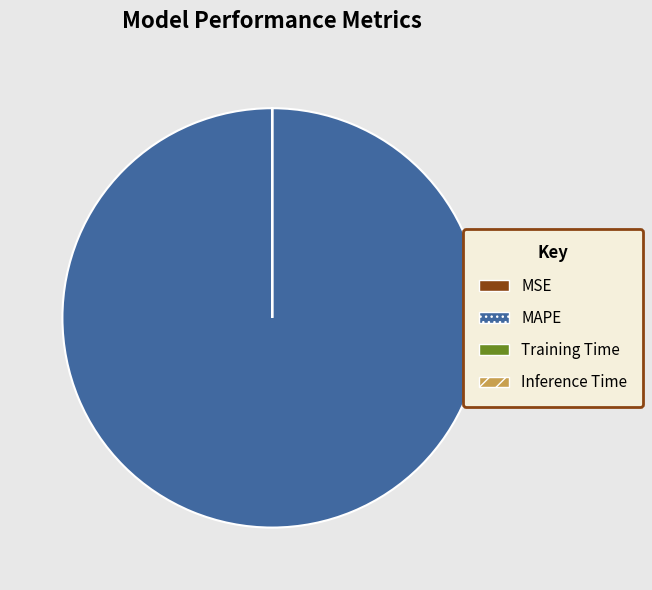

Is there any slice that represents more than half of the pie?

Yes